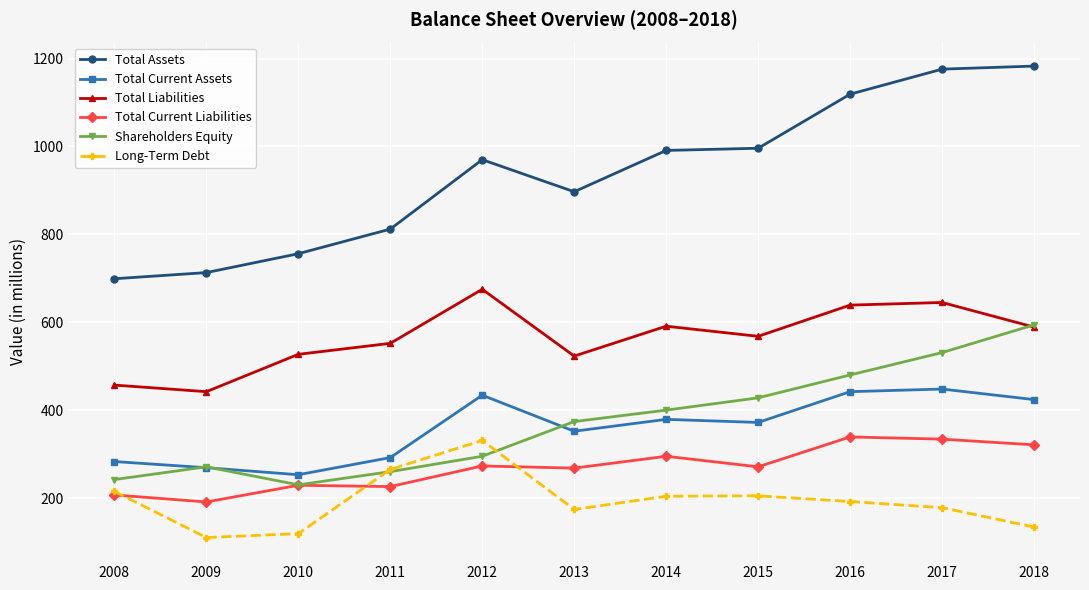

Between 2013 and 2017, which series saw the biggest shift?

Total Assets